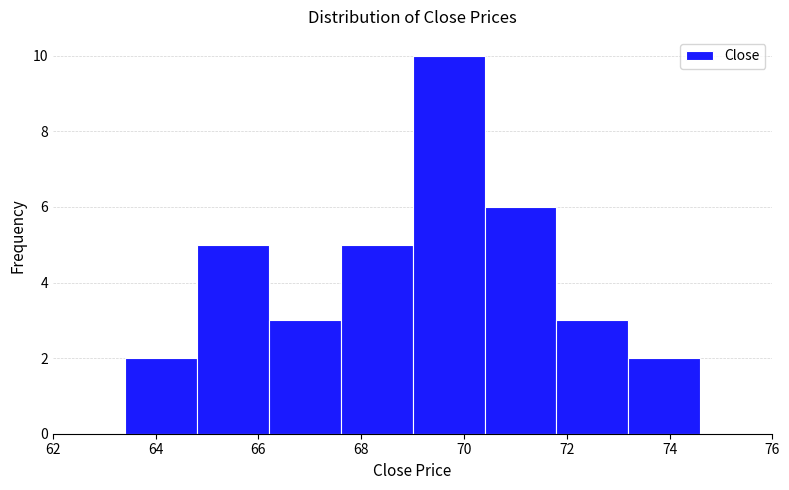

Reading left to right, list every bar in this chart as the range it spans on the x-axis followed by its height. The values are not printed on the chart, so give them approximately, as read against the axis.

62.0 to 63.4: 0
63.4 to 64.8: 2
64.8 to 66.2: 5
66.2 to 67.6: 3
67.6 to 69.0: 5
69.0 to 70.4: 10
70.4 to 71.8: 6
71.8 to 73.2: 3
73.2 to 74.6: 2
74.6 to 76.0: 0